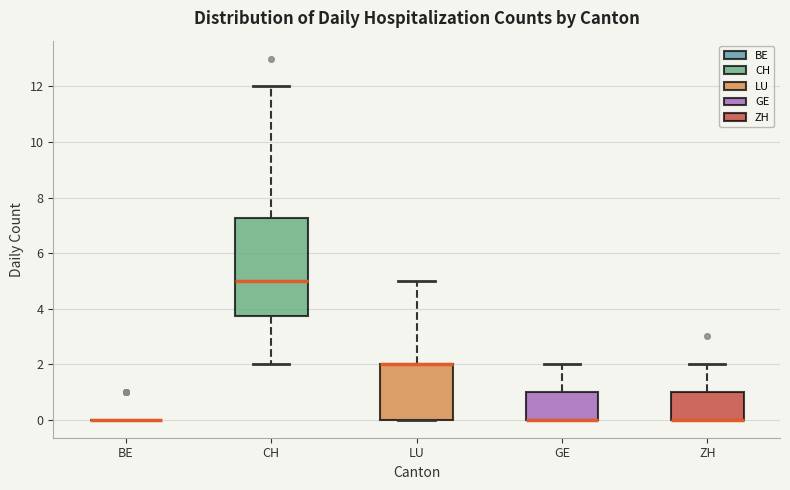

Where is the lower edge of the box for ZH on the y-axis? The values are not printed on the chart, so give them approximately, as read against the axis.

0.0